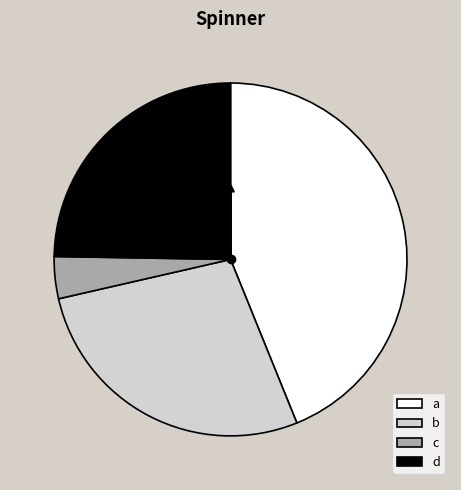

Count the number of slices in the pie.

4